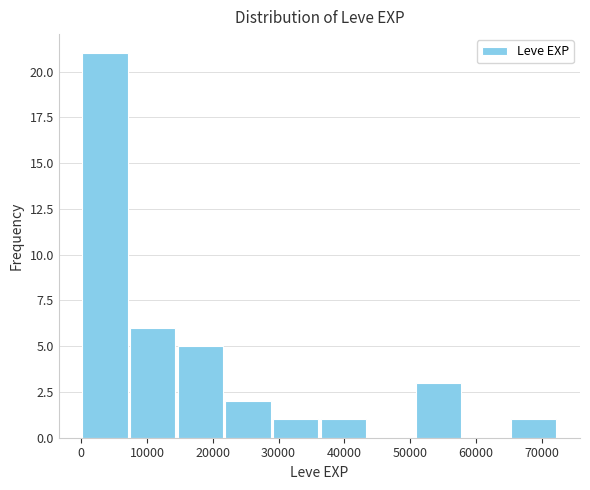

Reading left to right, transcribe this chart: for each bar, give the range it covers on the x-axis and its height. Neither the bar edges nor the heights are printed on the chart, so give them approximately, as read against the axes.

0 to 7000: 21
7000 to 14000: 6
14000 to 22000: 5
22000 to 29000: 2
29000 to 36000: 1
36000 to 43000: 1
43000 to 51000: 0
51000 to 58000: 3
58000 to 65000: 0
65000 to 72000: 1